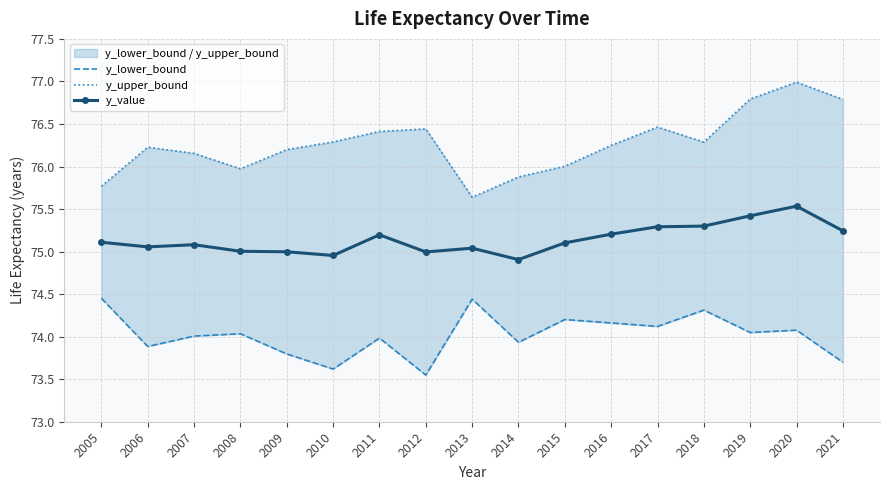

True or false: y_lower_bound and y_upper_bound intersect in this chart.

False